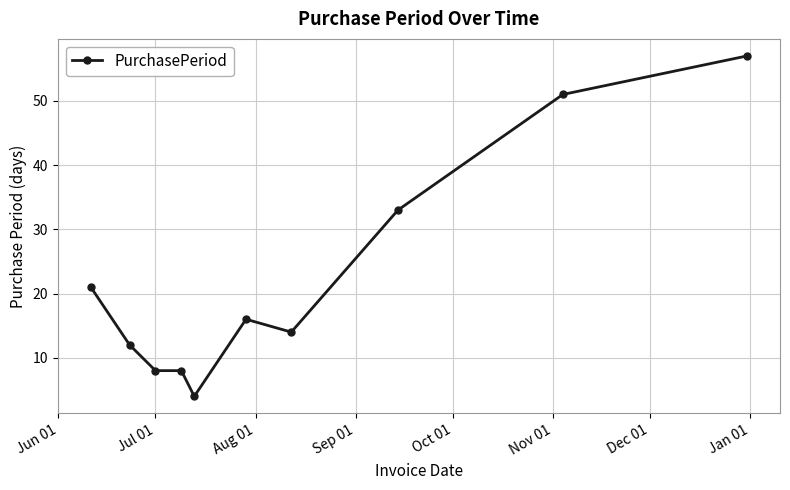

What is the value of the 6th point from the left?

16